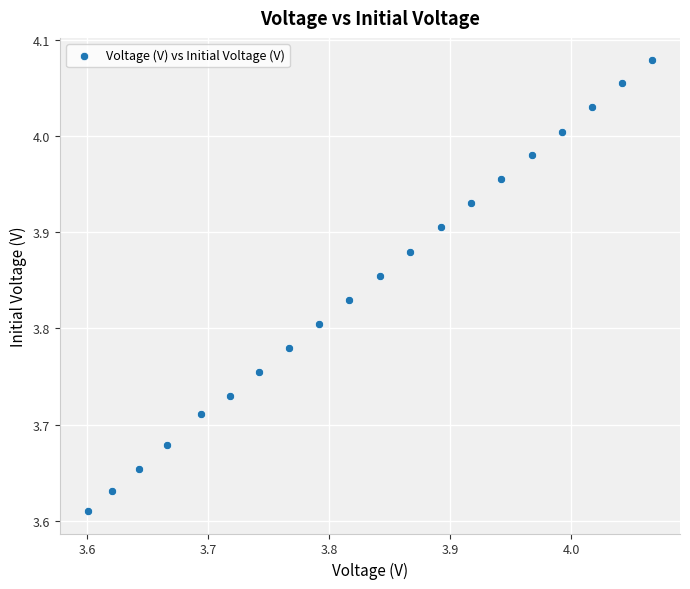

What is the range of X values (max minus min)?

0.5